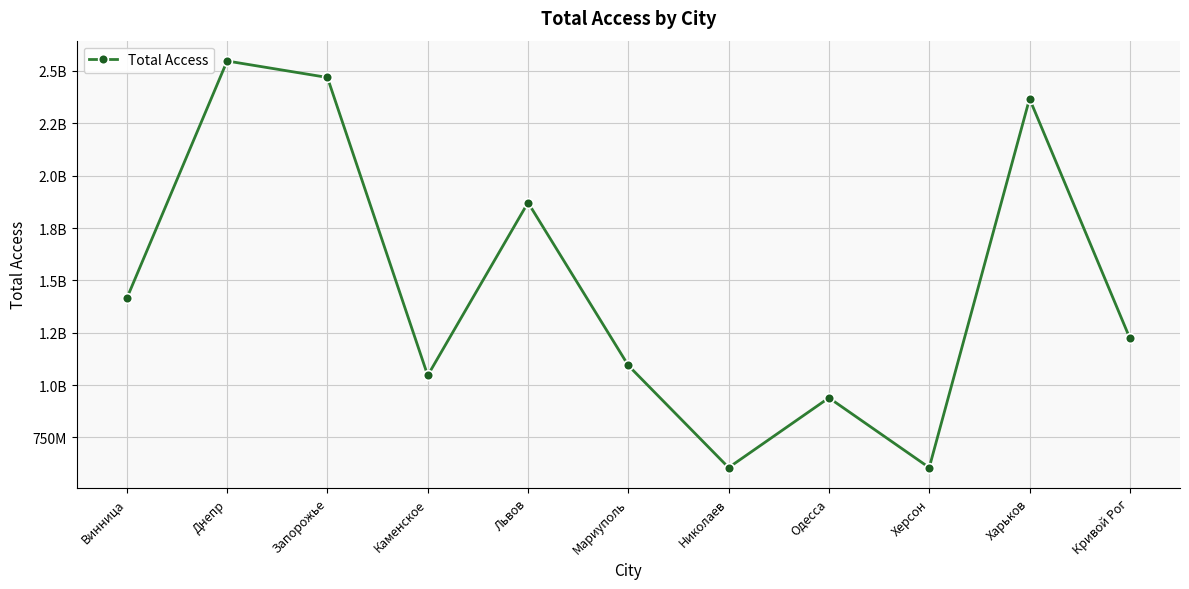

Reading left to right, list all the values displayed in this chart.

1414287395	2547351912	2468747517	1045895202	1871343613	1093604718	606045221	939245084	606045221	2367259932	1223804567